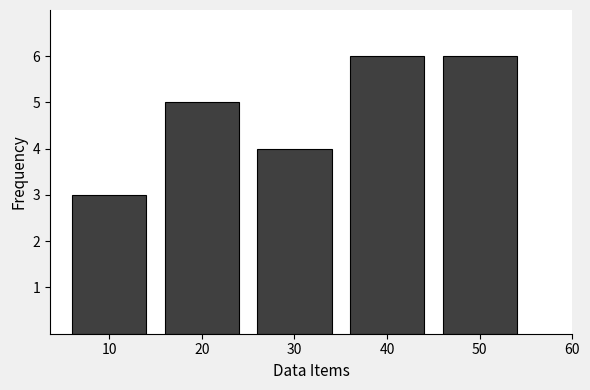

Reading left to right, transcribe all the data shown in this chart.

3	5	4	6	6